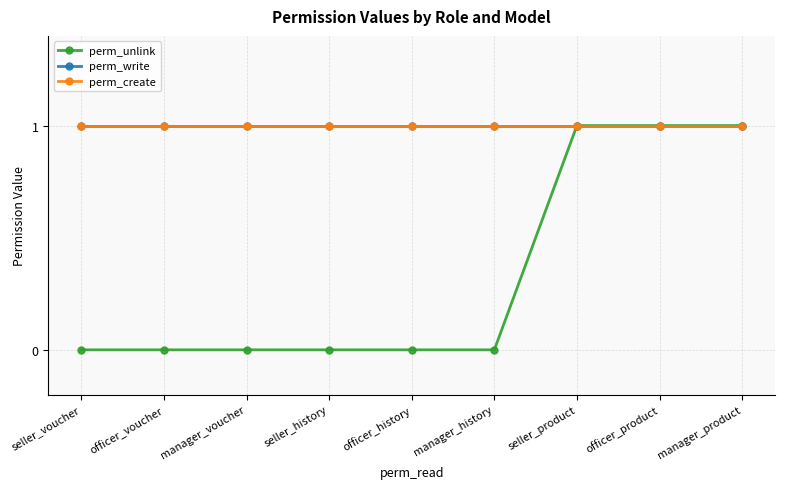

Is it true that perm_write equals 1 at manager_history?

False